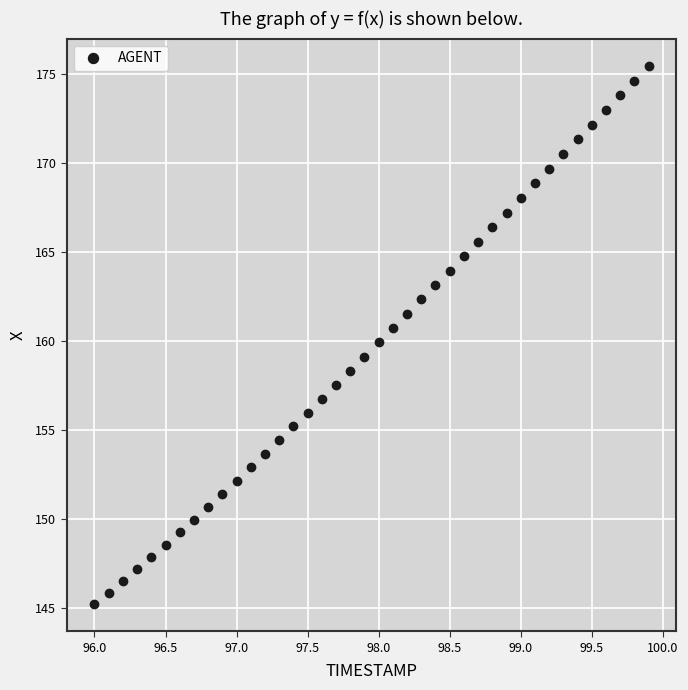

What is the range of Y values (max minus min)?

30.2